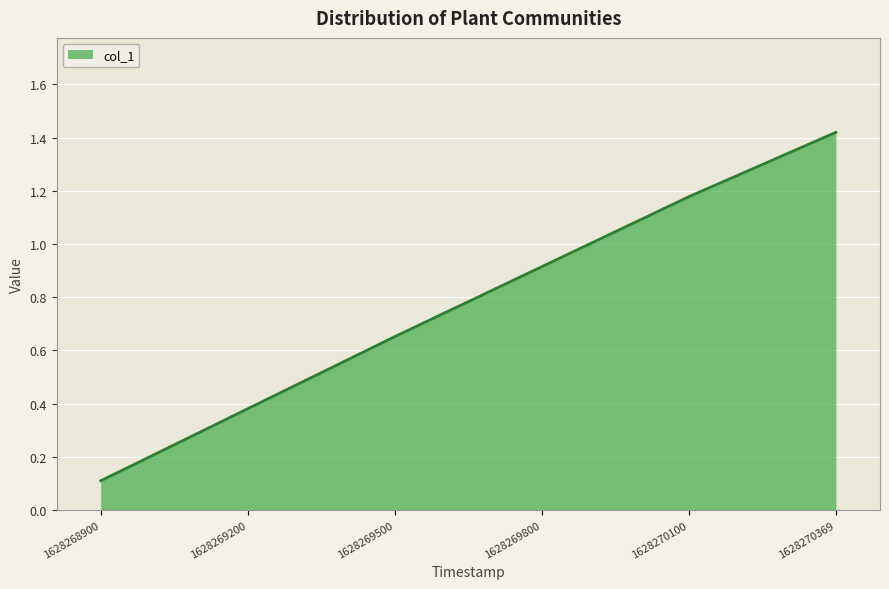

Is it true that the value at 1628268900 is 0.2?

False